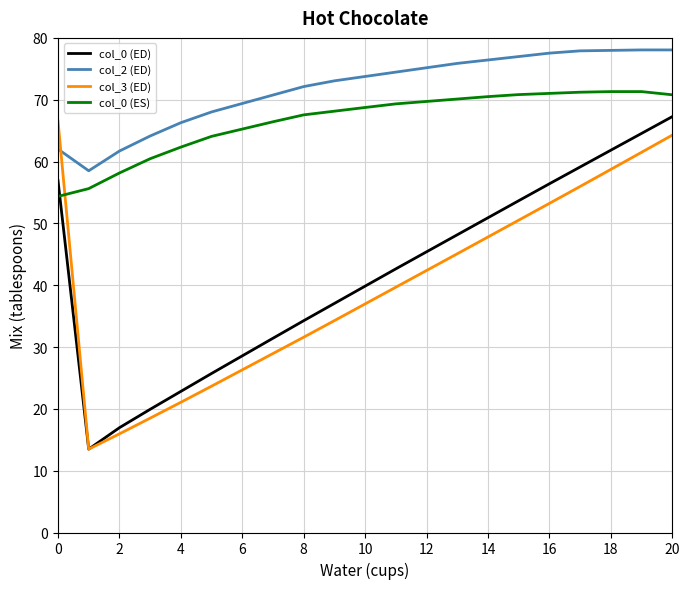

After their last crossing, which series has the higher values: col_3 (ED) or col_2 (ED)?

col_2 (ED)